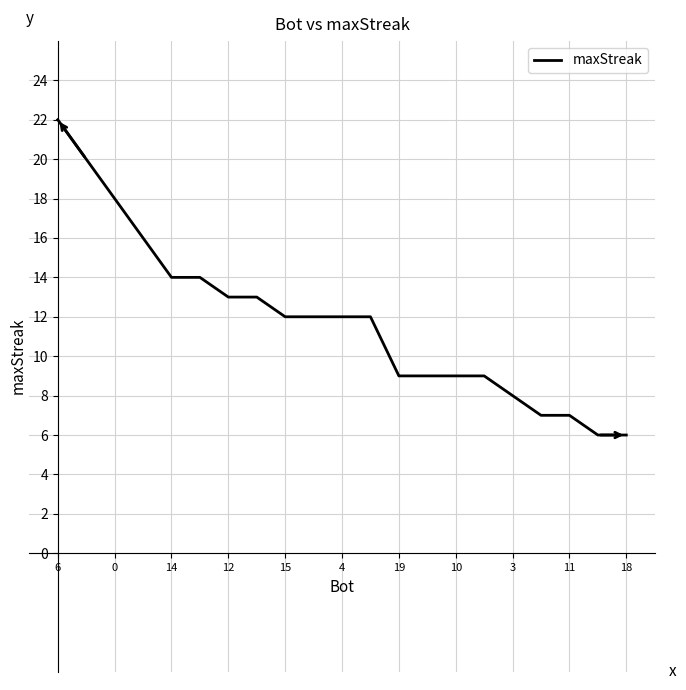

What is the difference between the maximum and minimum values?

16